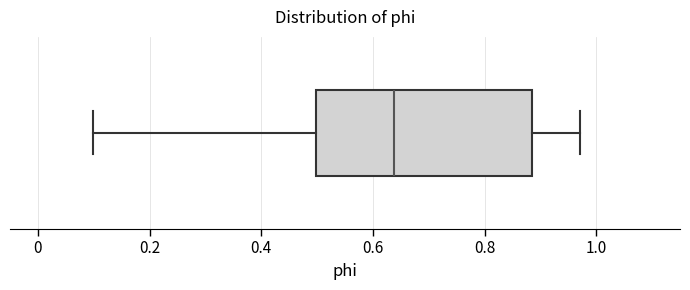

Read this box plot against the x-axis: the position of the median line, the range covered by the box, and the ends of both whiskers. The values are not printed on the chart, so give them approximately, as read against the axis.

median 0.64, box 0.50 to 0.88, whiskers 0.10 to 0.98